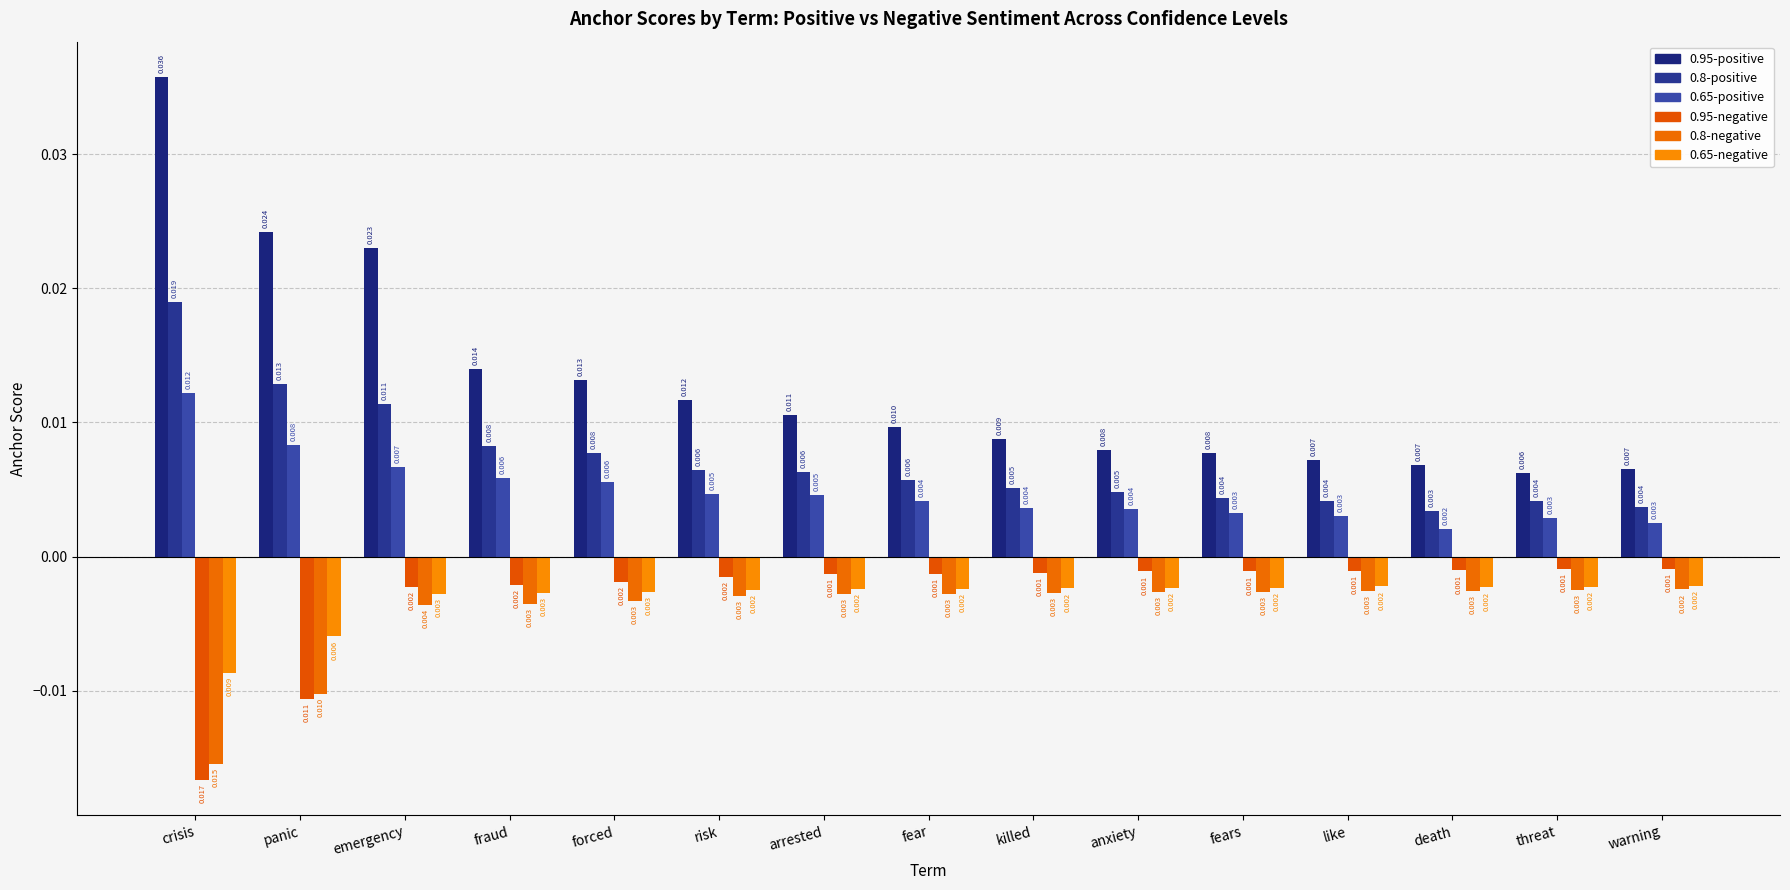

Does the chart contain stacked bars?

No